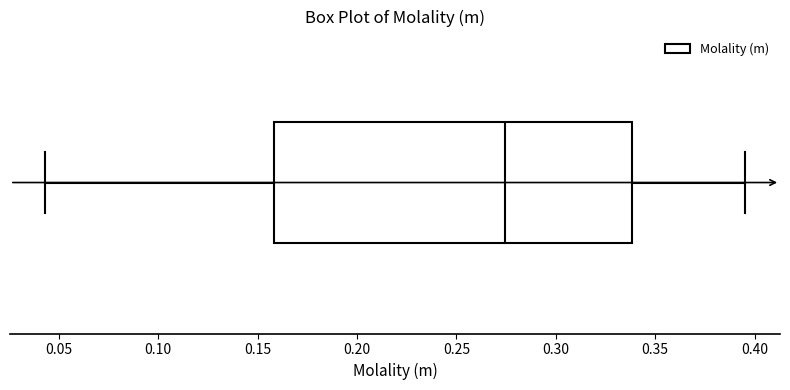

Read this box plot against the x-axis: the position of the median line, the range covered by the box, and the ends of both whiskers. The values are not printed on the chart, so give them approximately, as read against the axis.

median 0.275, box 0.160 to 0.340, whiskers 0.045 to 0.395